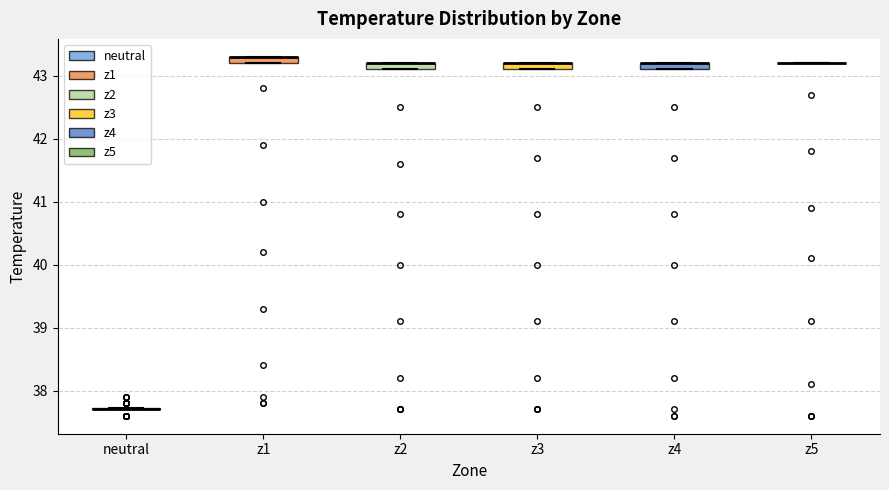

Where is the upper edge of the box for z2 on the y-axis? The values are not printed on the chart, so give them approximately, as read against the axis.

43.2